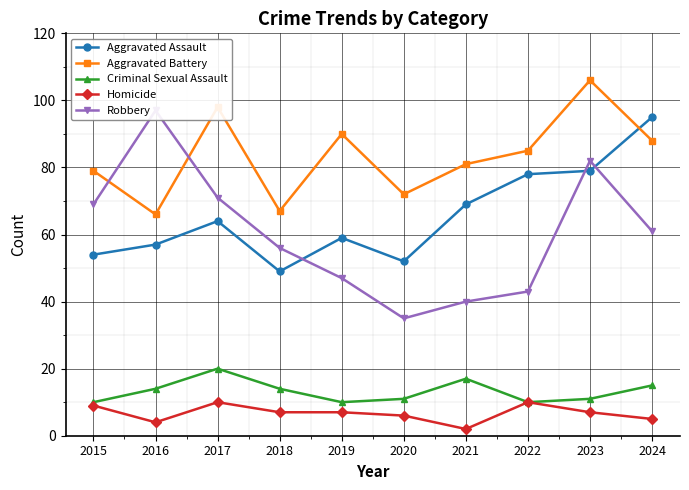

Which series has the widest spread of values?

Robbery